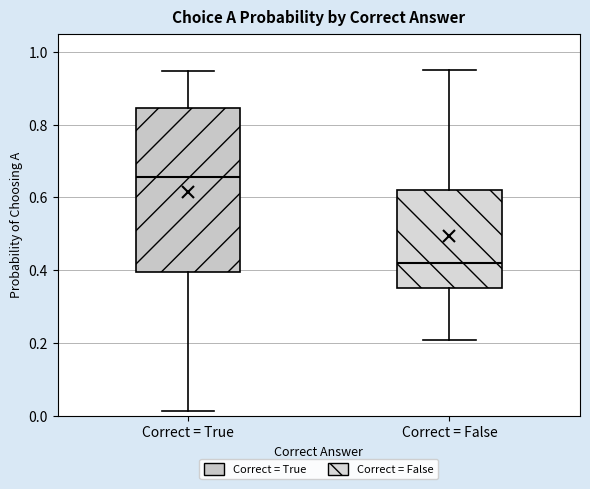

Which box is the tallest, from its lower edge to its upper edge?

Correct = True